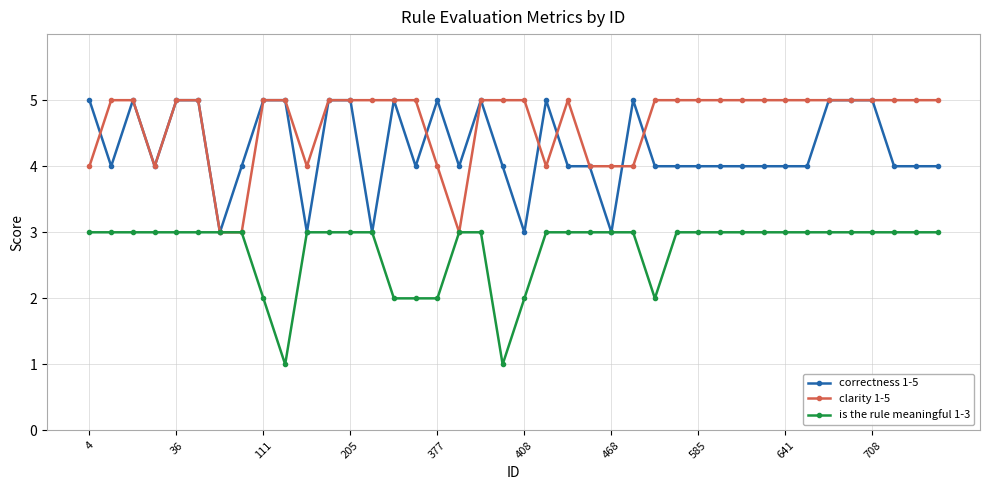

Which series has the largest total across all categories?

clarity 1-5